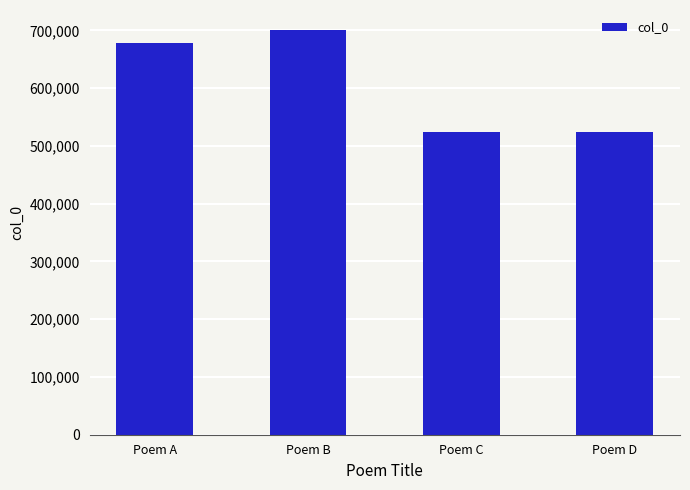

Where is the data nearest to the value 612580?

Poem A